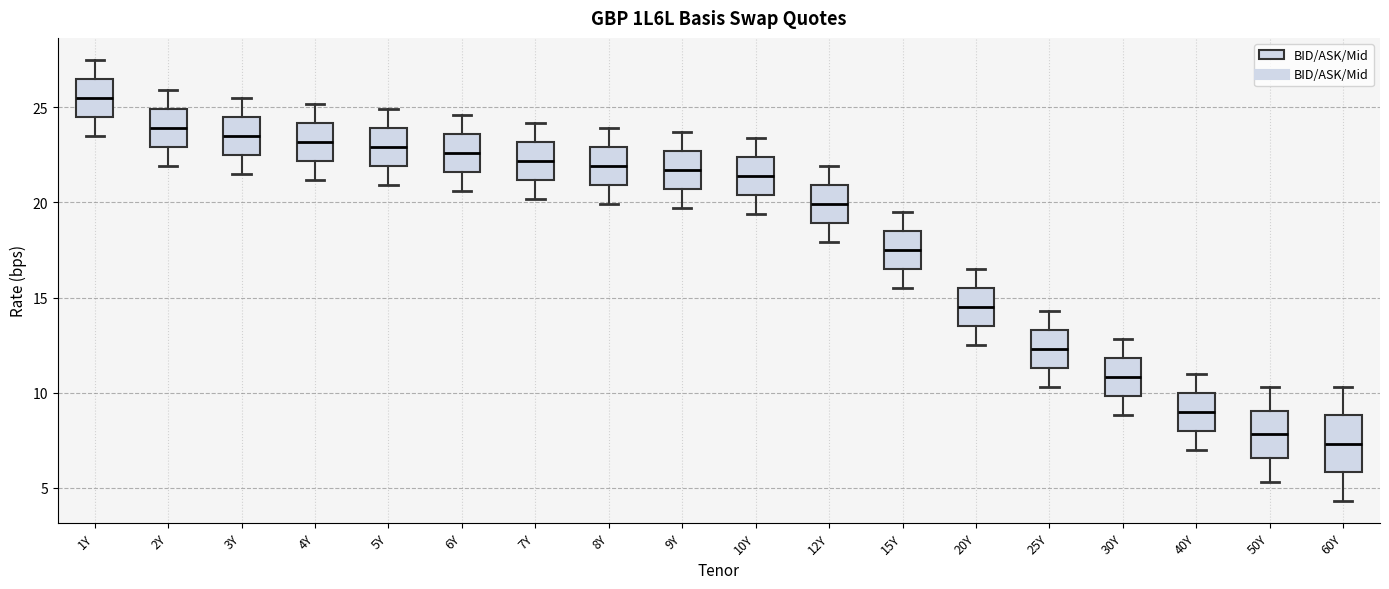

Where is the upper edge of the box for 25Y on the y-axis? The values are not printed on the chart, so give them approximately, as read against the axis.

13.5